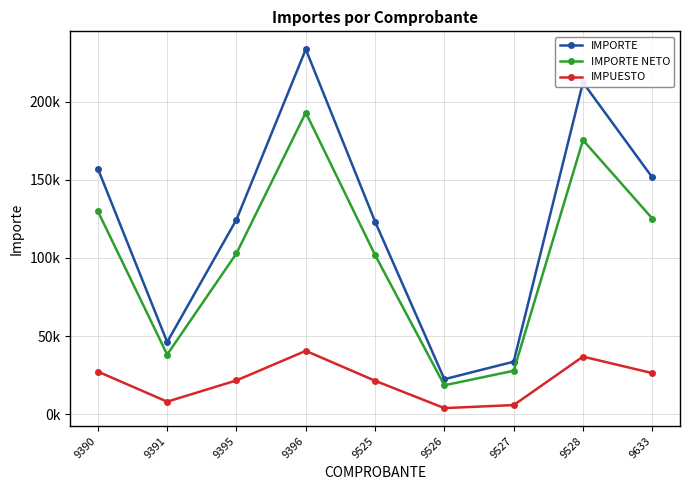

What are all the series names shown in the legend?

IMPORTE, IMPORTE NETO, IMPUESTO